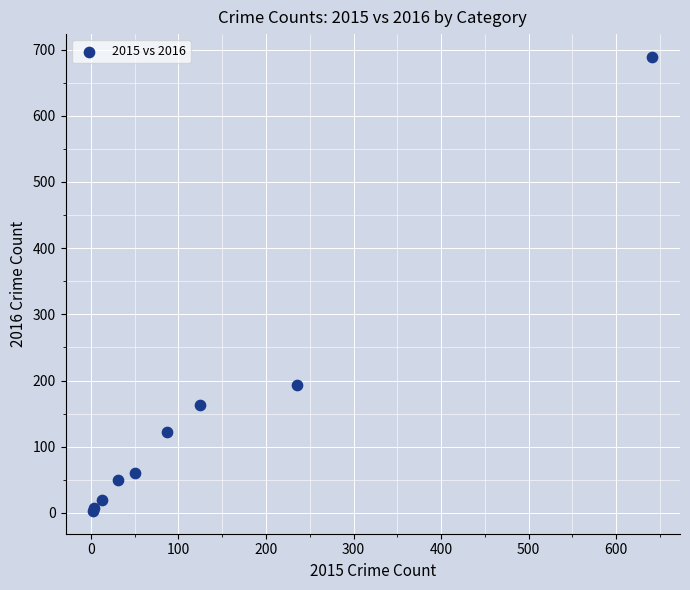

What Y value in the scatter plot is closest to 346?

194